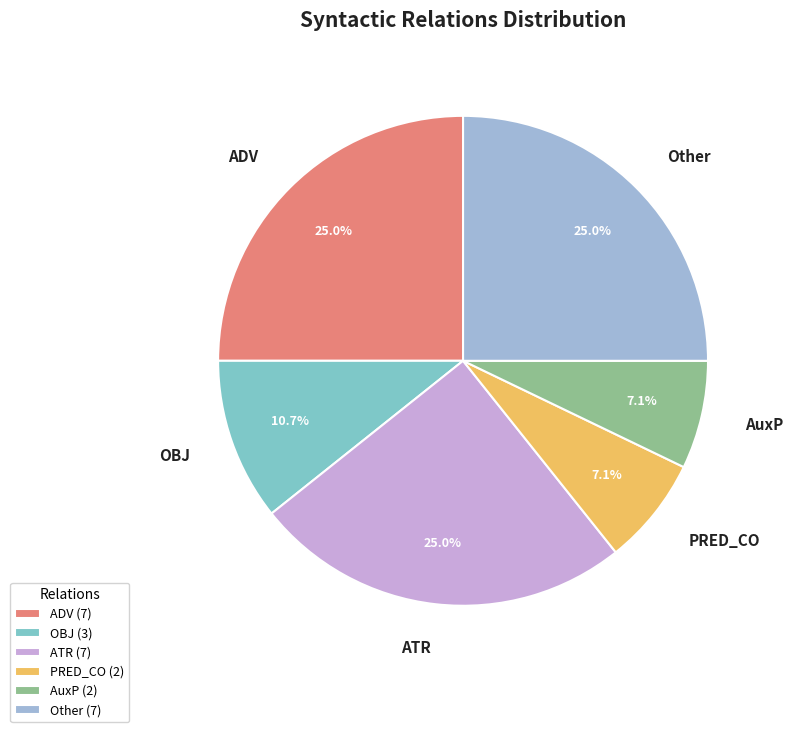

What is the total percentage of OBJ and ATR?

35.7%